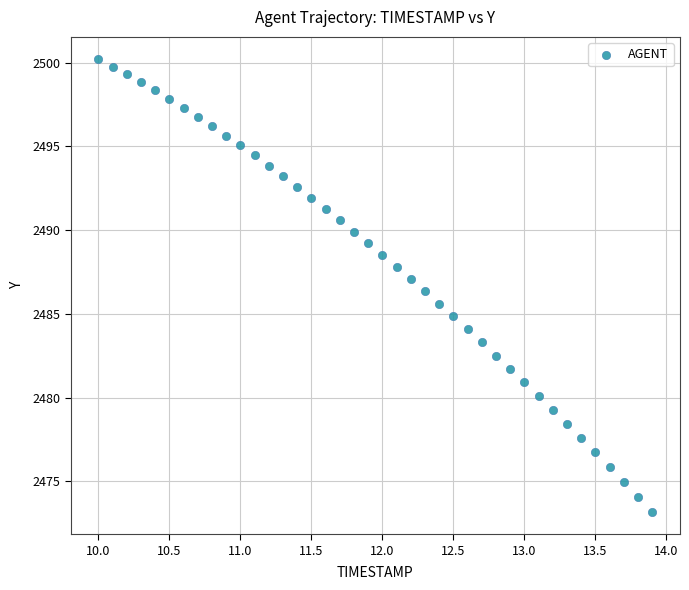

What is the range of Y values (max minus min)?

27.0